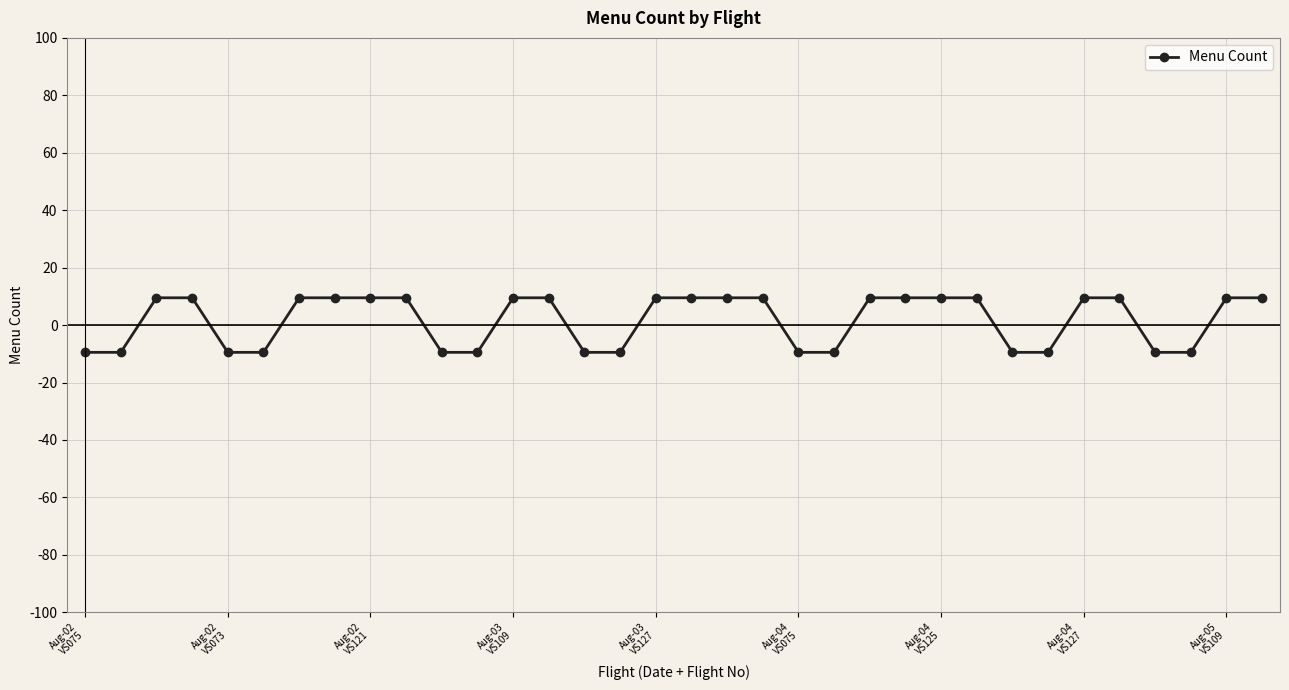

What is the difference between the second highest and second lowest values?

19.0